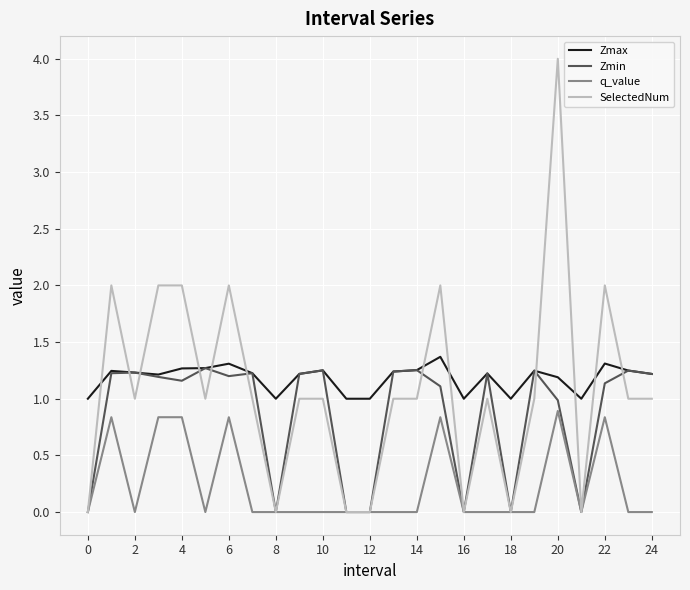

Does the chart have visible grid lines?

Yes